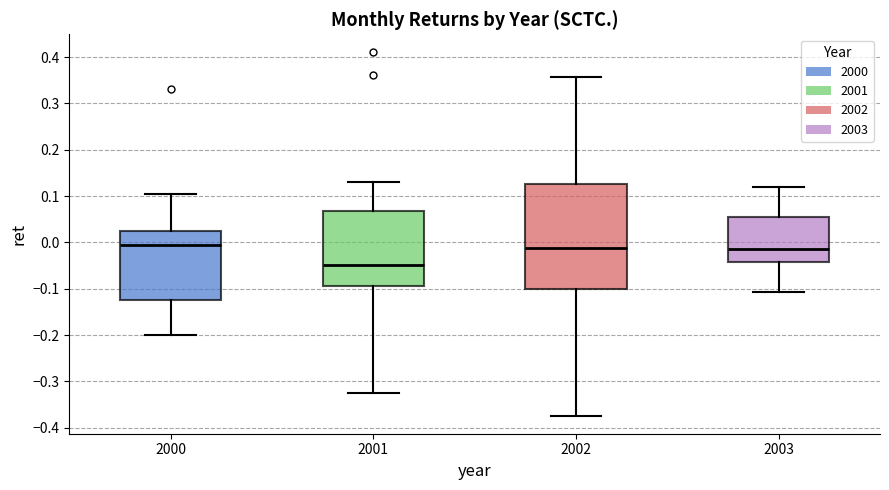

Reading left to right, transcribe this box plot: for each box, give where its median line is, the range the box spans, and where its two whiskers end, as read against the y-axis. The values are not printed on the chart, so give them approximately, as read against the axis.

2000: median -0.01, box -0.12 to 0.02, whiskers -0.20 to 0.10
2001: median -0.05, box -0.09 to 0.07, whiskers -0.32 to 0.13
2002: median -0.01, box -0.10 to 0.13, whiskers -0.37 to 0.36
2003: median -0.01, box -0.04 to 0.06, whiskers -0.11 to 0.12